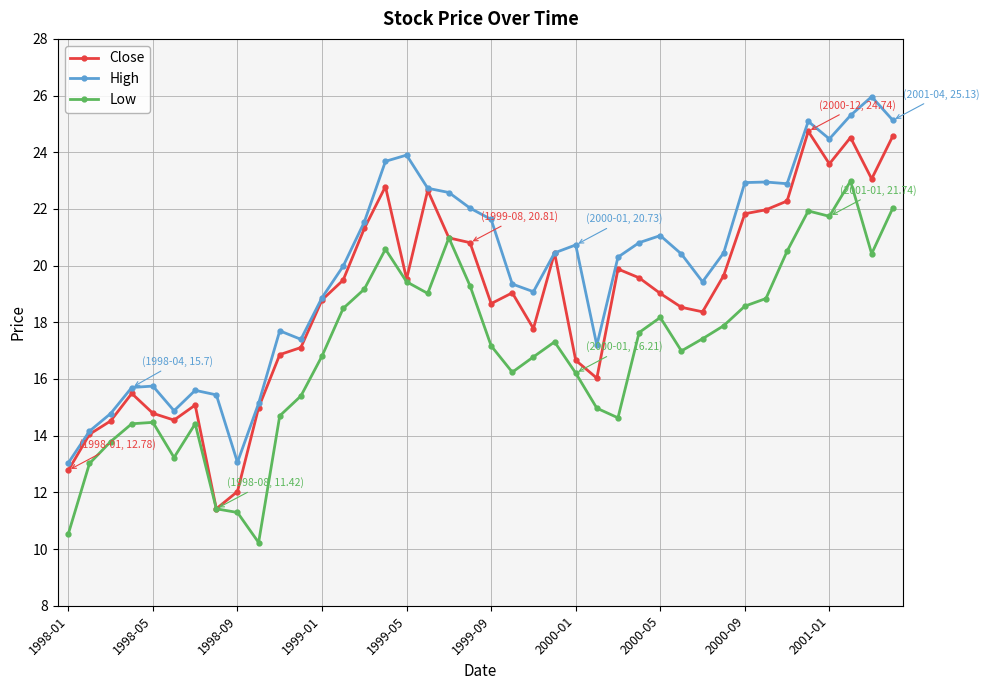

True or false: High and Low cross at least once.

False